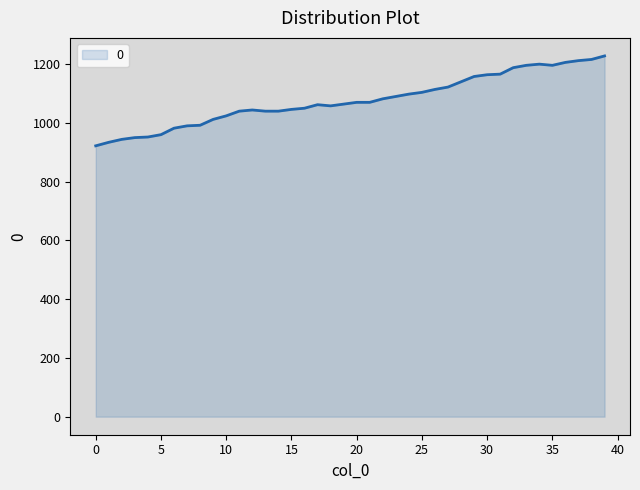

What is the difference between the maximum and minimum values?

306